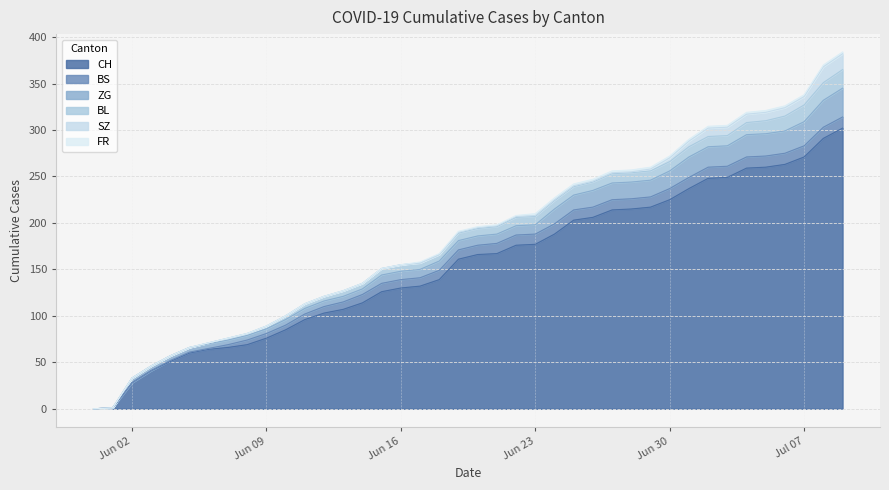

Reading right to left, list all the values displayed in this chart.

CH: 2020-07-09=302	2020-07-08=291	2020-07-07=271	2020-07-06=263	2020-07-05=260	2020-07-04=259	2020-07-03=249	2020-07-02=248	2020-07-01=237	2020-06-30=225	2020-06-29=217	2020-06-28=215	2020-06-27=214	2020-06-26=206	2020-06-25=203	2020-06-24=188	2020-06-23=177	2020-06-22=176	2020-06-21=167	2020-06-20=166	2020-06-19=161	2020-06-18=139	2020-06-17=132	2020-06-16=130	2020-06-15=126	2020-06-14=114	2020-06-13=107	2020-06-12=103	2020-06-11=96	2020-06-10=85	2020-06-09=76	2020-06-08=69	2020-06-07=66	2020-06-06=64	2020-06-05=60	2020-06-04=51	2020-06-03=41	2020-06-02=28	2020-06-01=1	2020-05-31=0
BS: 2020-07-09=12	2020-07-08=12	2020-07-07=12	2020-07-06=12	2020-07-05=12	2020-07-04=12	2020-07-03=12	2020-07-02=12	2020-07-01=12	2020-06-30=12	2020-06-29=11	2020-06-28=11	2020-06-27=11	2020-06-26=11	2020-06-25=11	2020-06-24=11	2020-06-23=11	2020-06-22=11	2020-06-21=11	2020-06-20=10	2020-06-19=10	2020-06-18=10	2020-06-17=9	2020-06-16=9	2020-06-15=9	2020-06-14=9	2020-06-13=8	2020-06-12=7	2020-06-11=6	2020-06-10=5	2020-06-09=5	2020-06-08=5	2020-06-07=3	2020-06-06=1	2020-06-05=1	2020-06-04=1	2020-06-03=0	2020-06-02=0	2020-06-01=0	2020-05-31=0
SZ: 2020-07-09=17	2020-07-08=17	2020-07-07=9	2020-07-06=9	2020-07-05=9	2020-07-04=9	2020-07-03=9	2020-07-02=9	2020-07-01=6	2020-06-30=4	2020-06-29=2	2020-06-28=1	2020-06-27=1	2020-06-26=1	2020-06-25=1	2020-06-24=1	2020-06-23=1	2020-06-22=1	2020-06-21=1	2020-06-20=1	2020-06-19=1	2020-06-18=0	2020-06-17=0	2020-06-16=0	2020-06-15=0	2020-06-14=0	2020-06-13=0	2020-06-12=0	2020-06-11=0	2020-06-10=0	2020-06-09=0	2020-06-08=0	2020-06-07=0	2020-06-06=0	2020-06-05=0	2020-06-04=0	2020-06-03=0	2020-06-02=0	2020-06-01=0	2020-05-31=0
BL: 2020-07-09=20	2020-07-08=19	2020-07-07=18	2020-07-06=16	2020-07-05=14	2020-07-04=13	2020-07-03=11	2020-07-02=11	2020-07-01=11	2020-06-30=10	2020-06-29=10	2020-06-28=10	2020-06-27=10	2020-06-26=9	2020-06-25=9	2020-06-24=9	2020-06-23=9	2020-06-22=9	2020-06-21=8	2020-06-20=8	2020-06-19=8	2020-06-18=7	2020-06-17=7	2020-06-16=7	2020-06-15=7	2020-06-14=6	2020-06-13=6	2020-06-12=5	2020-06-11=5	2020-06-10=4	2020-06-09=3	2020-06-08=2	2020-06-07=2	2020-06-06=1	2020-06-05=0	2020-06-04=0	2020-06-03=0	2020-06-02=0	2020-06-01=0	2020-05-31=0
ZG: 2020-07-09=31	2020-07-08=29	2020-07-07=26	2020-07-06=24	2020-07-05=24	2020-07-04=24	2020-07-03=22	2020-07-02=22	2020-07-01=22	2020-06-30=19	2020-06-29=18	2020-06-28=18	2020-06-27=18	2020-06-26=18	2020-06-25=16	2020-06-24=16	2020-06-23=10	2020-06-22=10	2020-06-21=10	2020-06-20=10	2020-06-19=10	2020-06-18=10	2020-06-17=9	2020-06-16=9	2020-06-15=9	2020-06-14=6	2020-06-13=6	2020-06-12=6	2020-06-11=6	2020-06-10=6	2020-06-09=5	2020-06-08=5	2020-06-07=5	2020-06-06=5	2020-06-05=5	2020-06-04=5	2020-06-03=5	2020-06-02=5	2020-06-01=0	2020-05-31=0
FR: 2020-07-09=2	2020-07-08=2	2020-07-07=2	2020-07-06=2	2020-07-05=2	2020-07-04=2	2020-07-03=2	2020-07-02=2	2020-07-01=2	2020-06-30=2	2020-06-29=2	2020-06-28=2	2020-06-27=2	2020-06-26=2	2020-06-25=2	2020-06-24=2	2020-06-23=2	2020-06-22=1	2020-06-21=1	2020-06-20=1	2020-06-19=1	2020-06-18=1	2020-06-17=1	2020-06-16=0	2020-06-15=0	2020-06-14=0	2020-06-13=0	2020-06-12=0	2020-06-11=0	2020-06-10=0	2020-06-09=0	2020-06-08=0	2020-06-07=0	2020-06-06=0	2020-06-05=0	2020-06-04=0	2020-06-03=0	2020-06-02=0	2020-06-01=0	2020-05-31=0